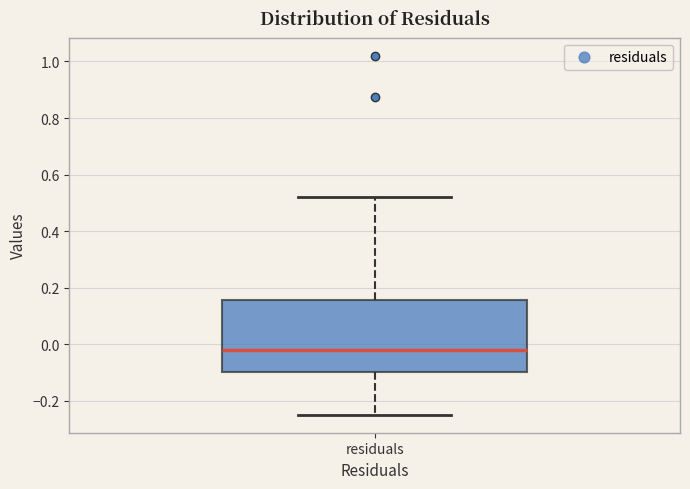

Read this box plot against the y-axis: the position of the median line, the range covered by the box, and the ends of both whiskers. The values are not printed on the chart, so give them approximately, as read against the axis.

median -0.02, box -0.10 to 0.16, whiskers -0.24 to 0.52